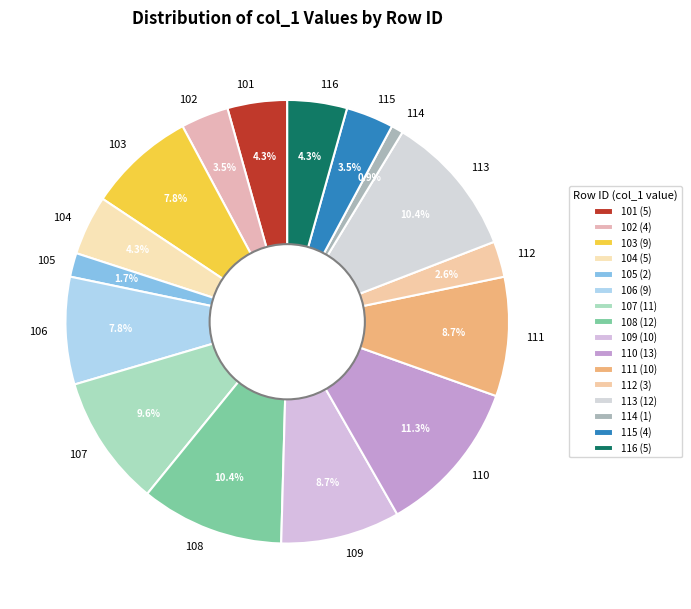

To the nearest percent, what percentage of the pie is 112?

3%